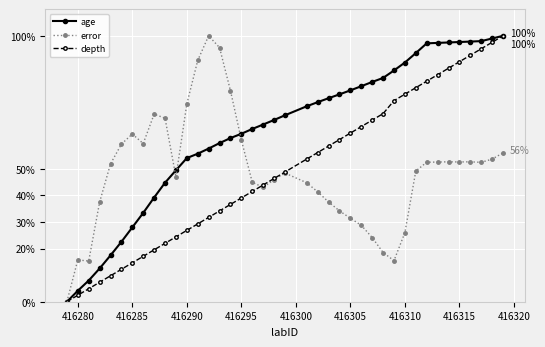

What is the value of the age point at the 36th from the left?

97.7